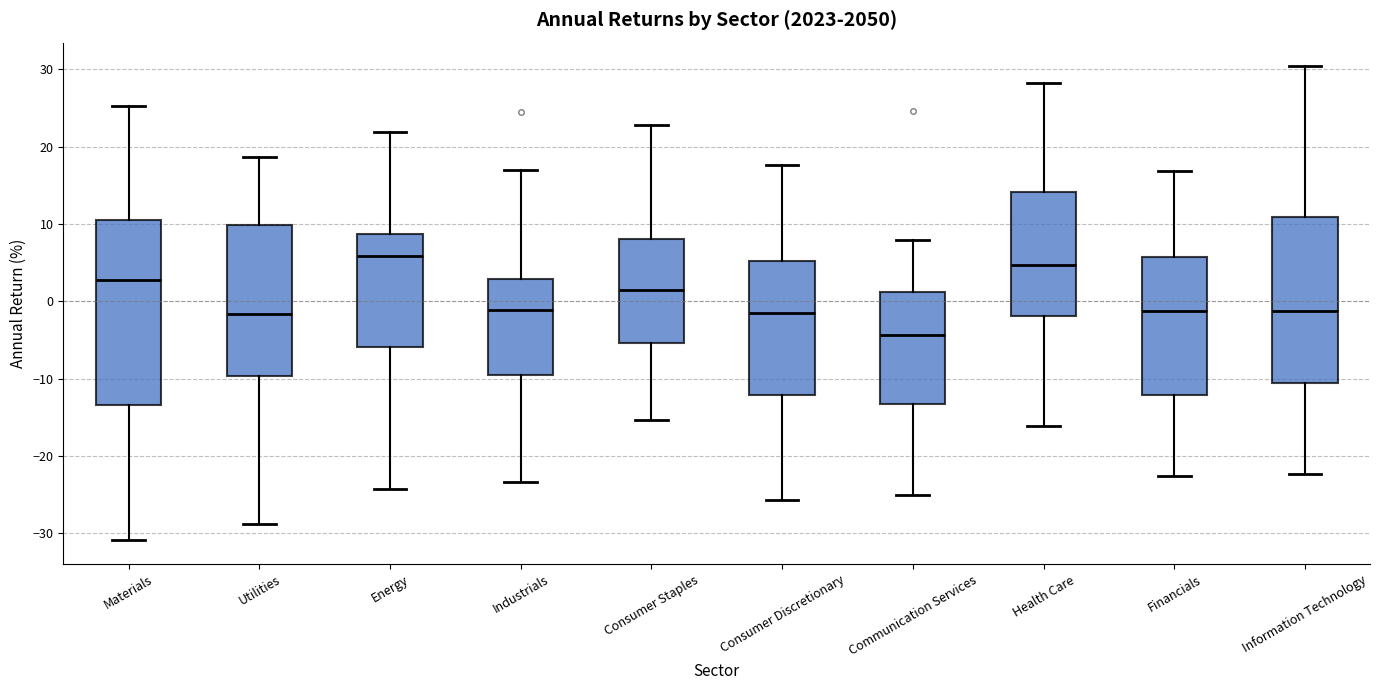

Where is the upper edge of the box for Industrials on the y-axis? The values are not printed on the chart, so give them approximately, as read against the axis.

3